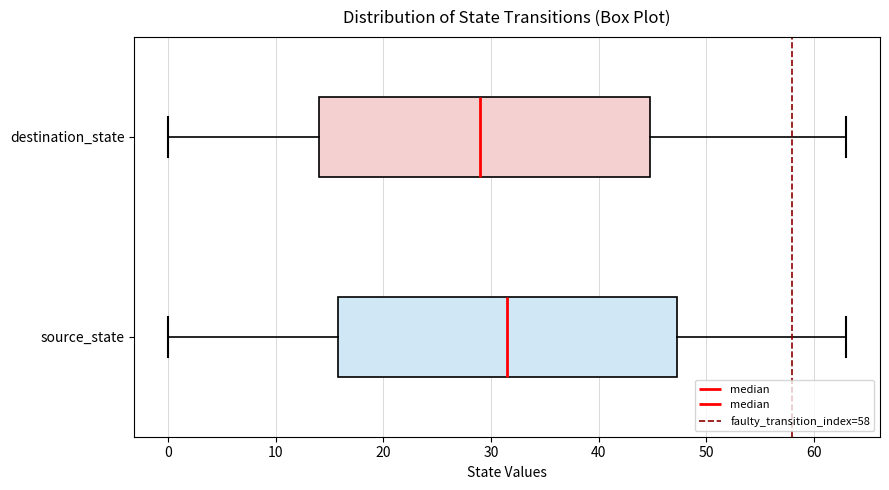

Where is the left edge of the box for destination_state on the x-axis? The values are not printed on the chart, so give them approximately, as read against the axis.

14